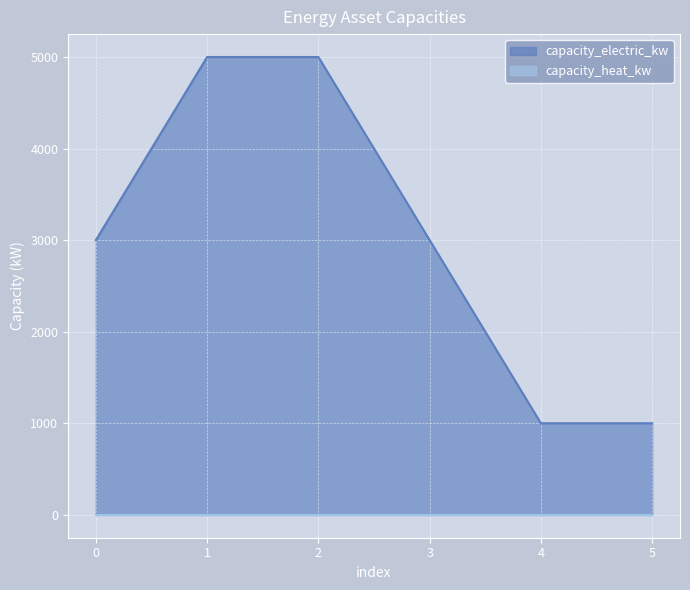

Which label corresponds to the smallest value in the chart?

4